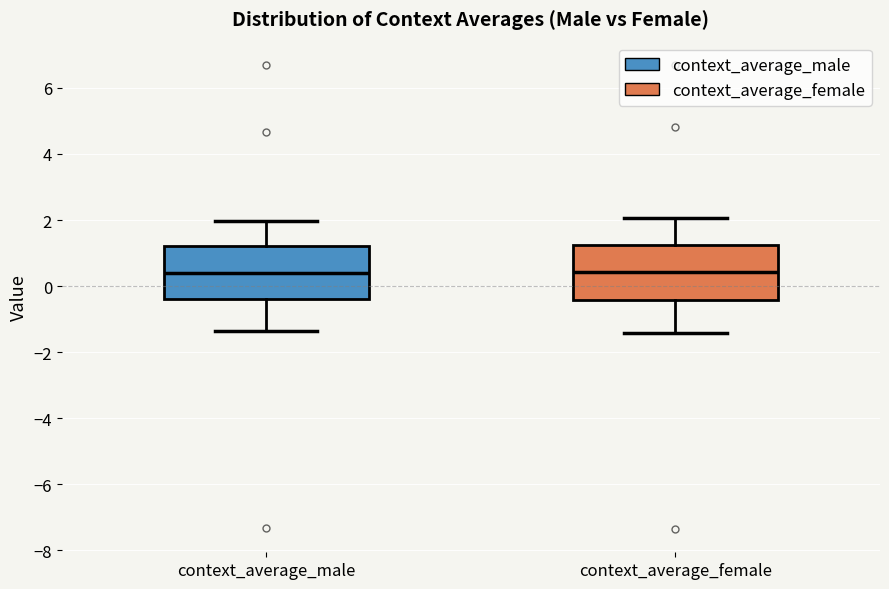

Reading left to right, read every box against the y-axis: the position of its median line, the range the box covers, and the ends of its whiskers. The values are not printed on the chart, so give them approximately, as read against the axis.

context_average_male: median 0.4, box -0.4 to 1.2, whiskers -1.4 to 2.0
context_average_female: median 0.4, box -0.4 to 1.2, whiskers -1.4 to 2.0